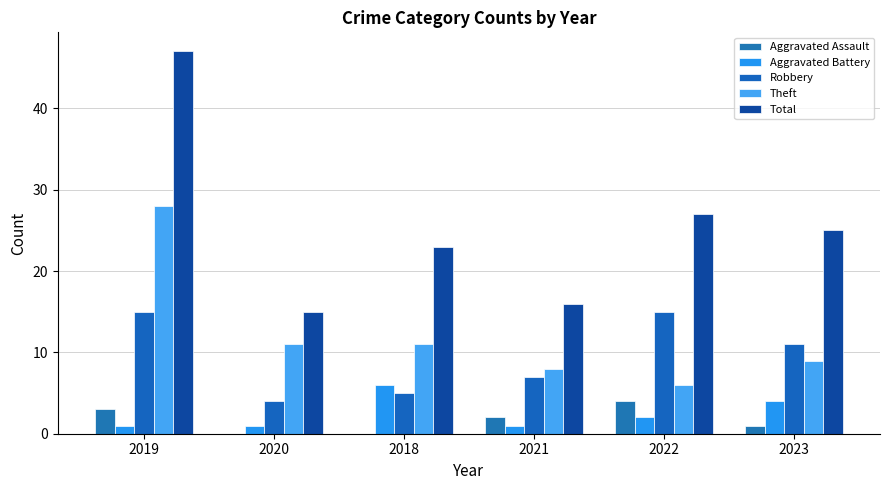

Reading left to right, list all the values displayed in this chart.

Aggravated Assault: 3	0	0	2	4	1
Aggravated Battery: 1	1	6	1	2	4
Robbery: 15	4	5	7	15	11
Theft: 28	11	11	8	6	9
Total: 47	15	23	16	27	25